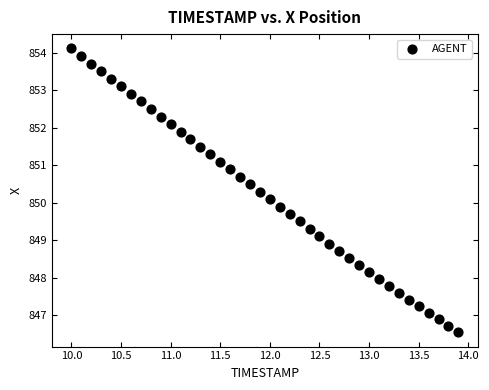

What is the range of X values (max minus min)?

3.9